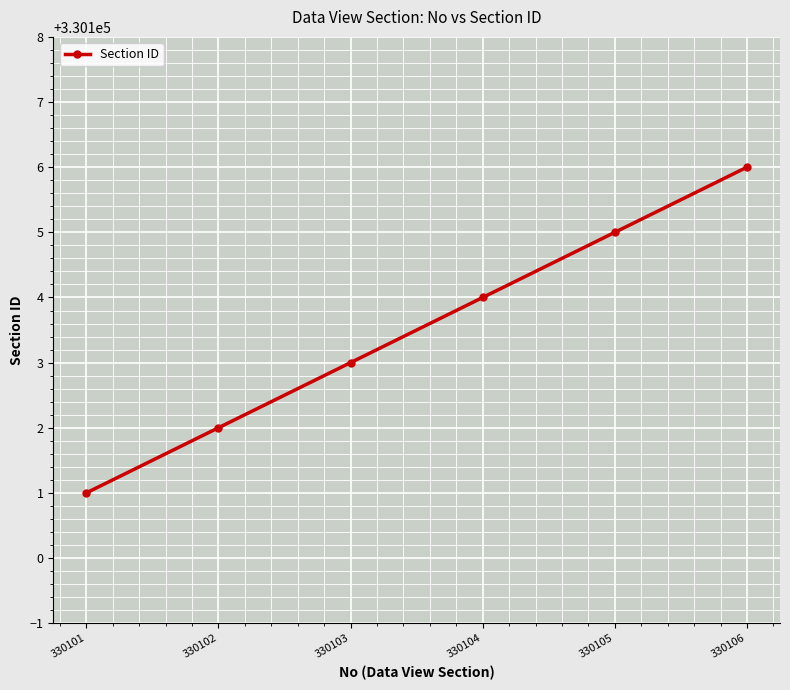

Rank the categories by value from highest to lowest.

330106, 330105, 330104, 330103, 330102, 330101